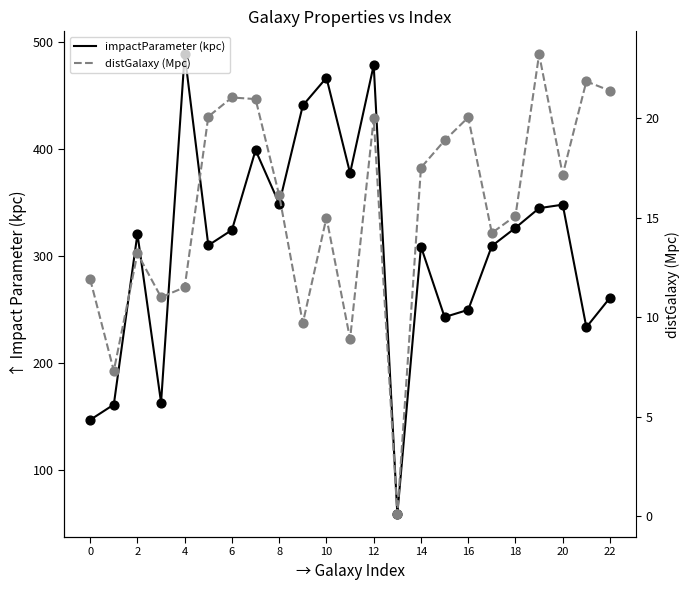

Which series contains the lowest Y value?

distGalaxy (Mpc)